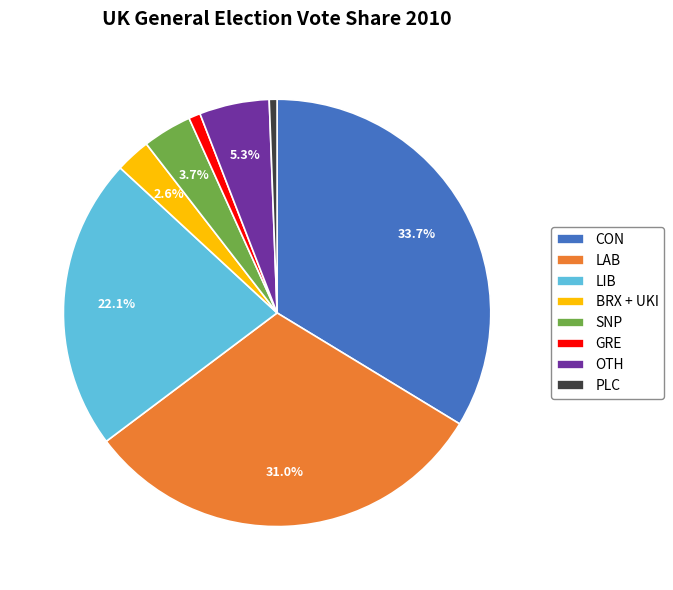

Which slice is the largest?

CON